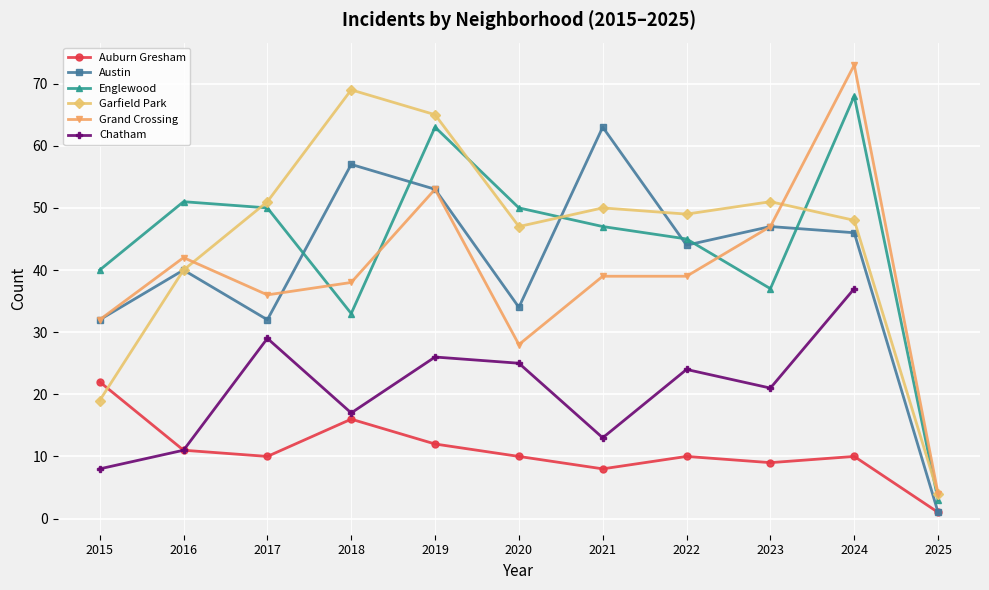

What is the difference between the Chatham values at 2016 and 2022?

13.0